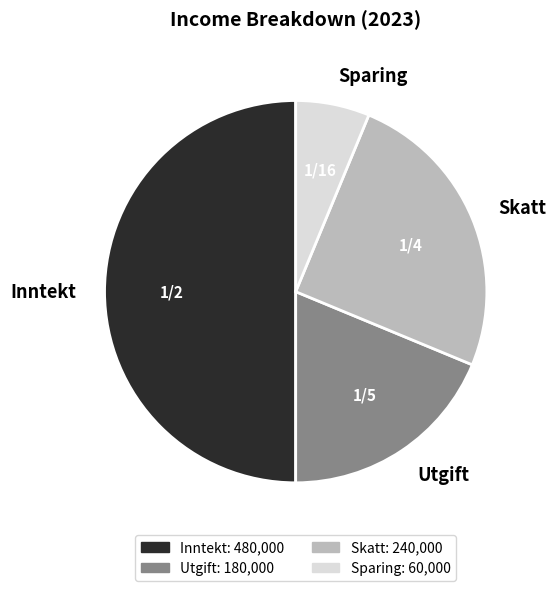

Is the sum of Inntekt and Utgift greater than half?

Yes